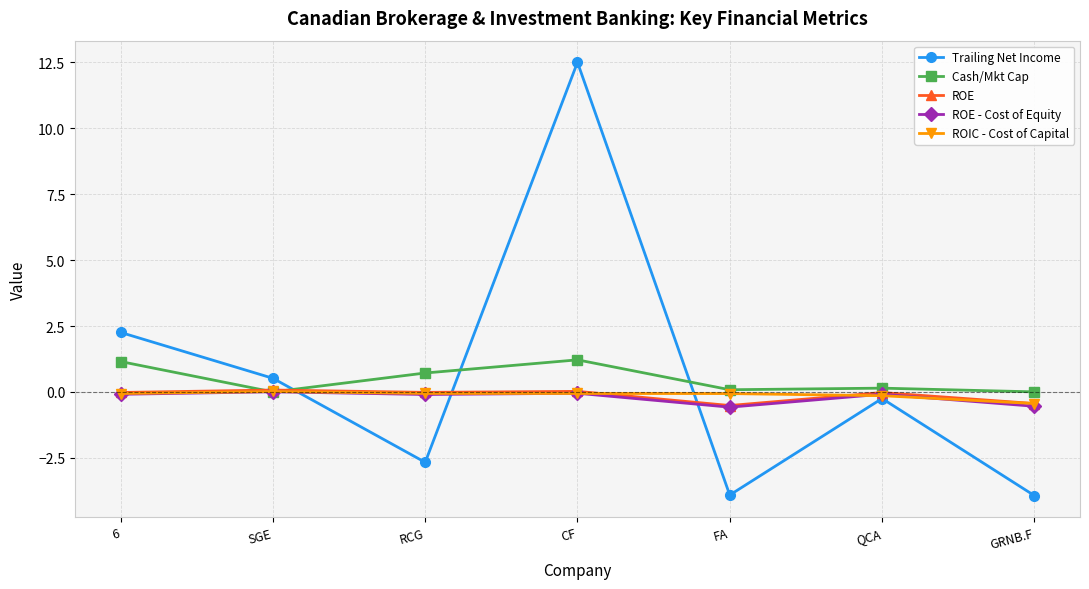

Count the number of data series in this chart.

5